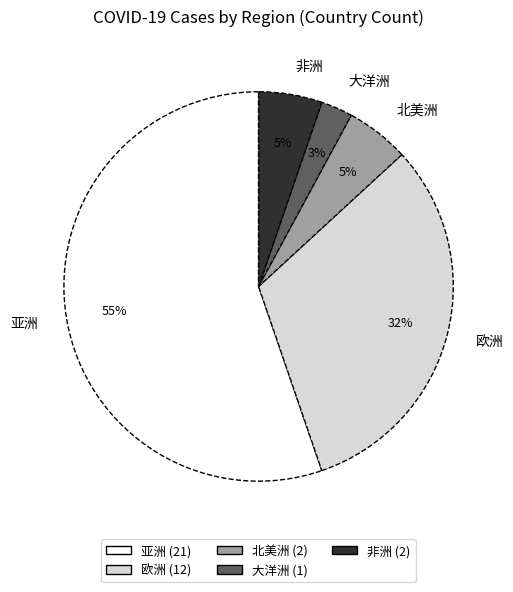

True or false: 欧洲 accounts for 32% of the total.

True